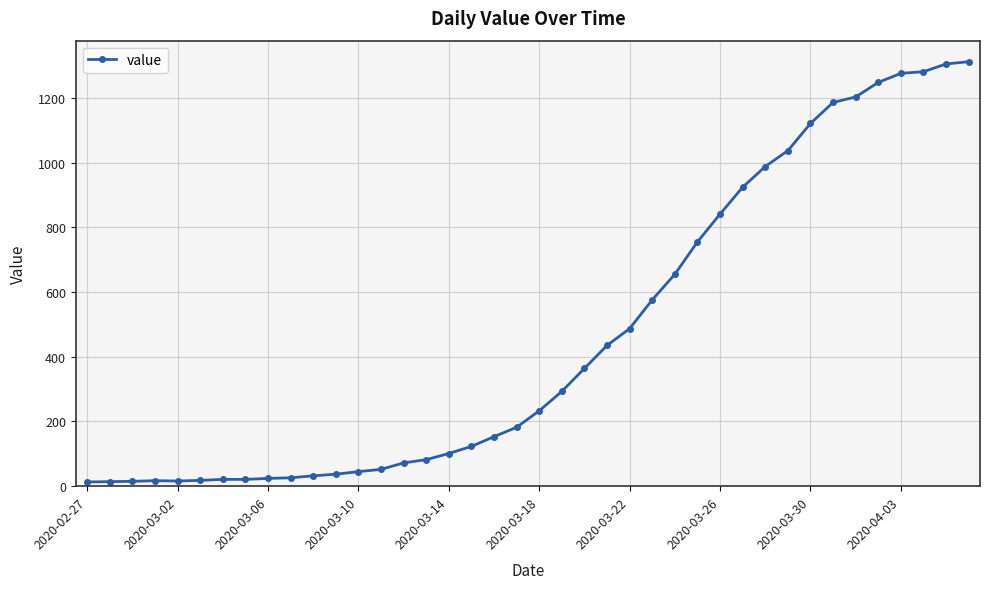

What is the maximum value shown in the chart?

1312